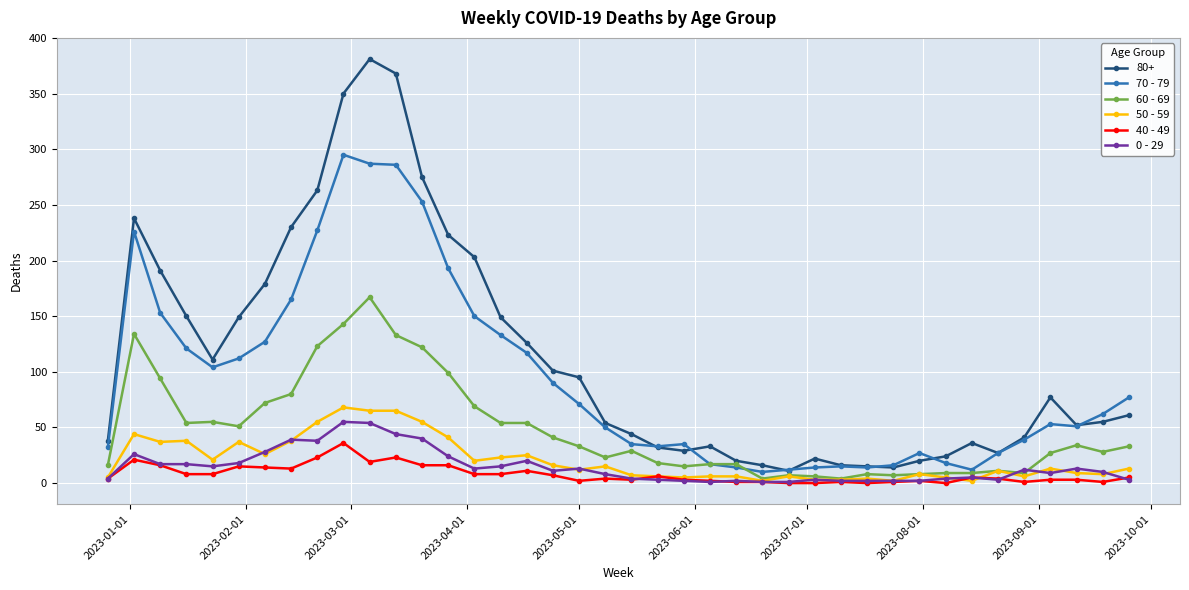

What is the average value of the 0 - 29 series?

15